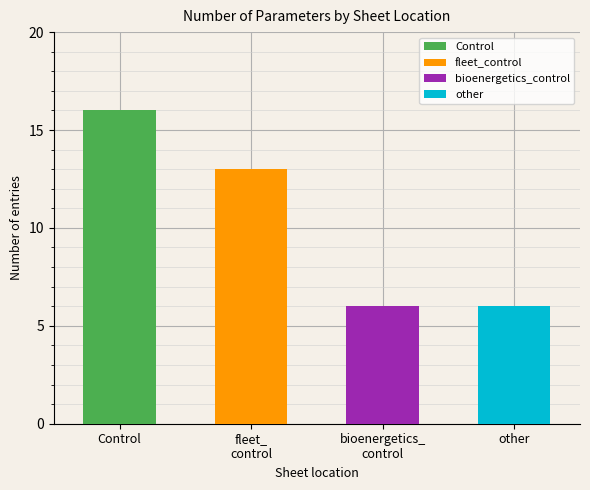

Reading left to right, transcribe all the data shown in this chart.

Control=16	fleet_control=13	bioenergetics_control=6	other=6